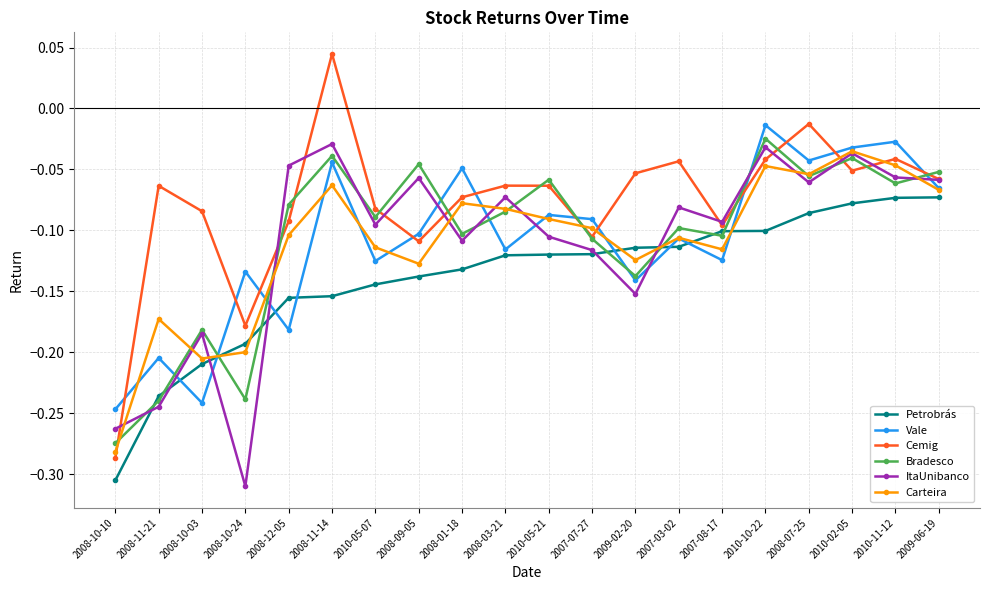

What is the label of the 12th point from the right?

2008-01-18